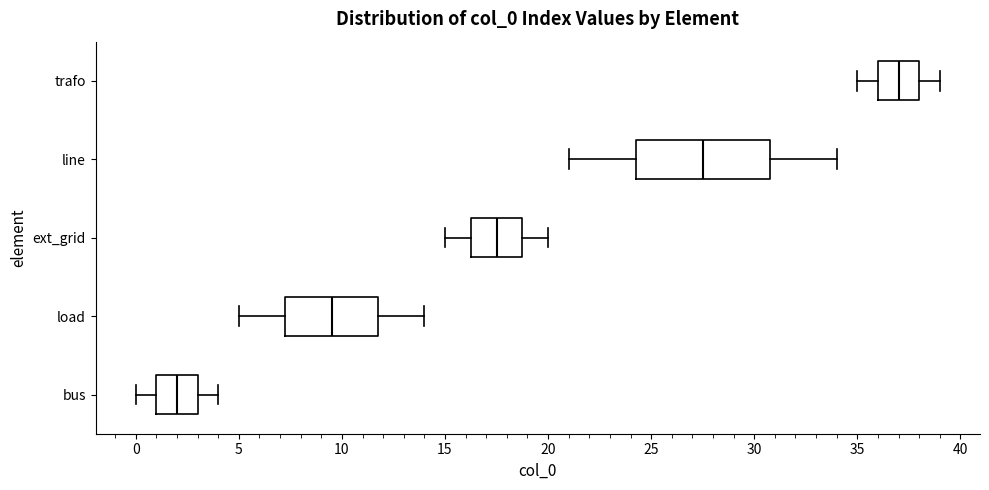

Where is the left edge of the box for ext_grid on the x-axis? The values are not printed on the chart, so give them approximately, as read against the axis.

16.5